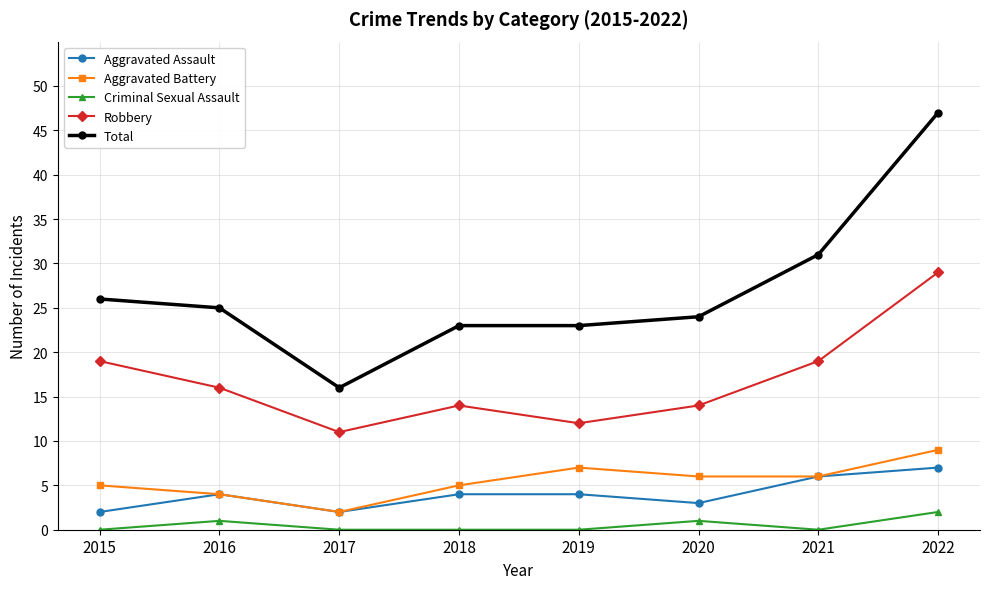

True or false: Aggravated Battery and Robbery intersect in this chart.

False